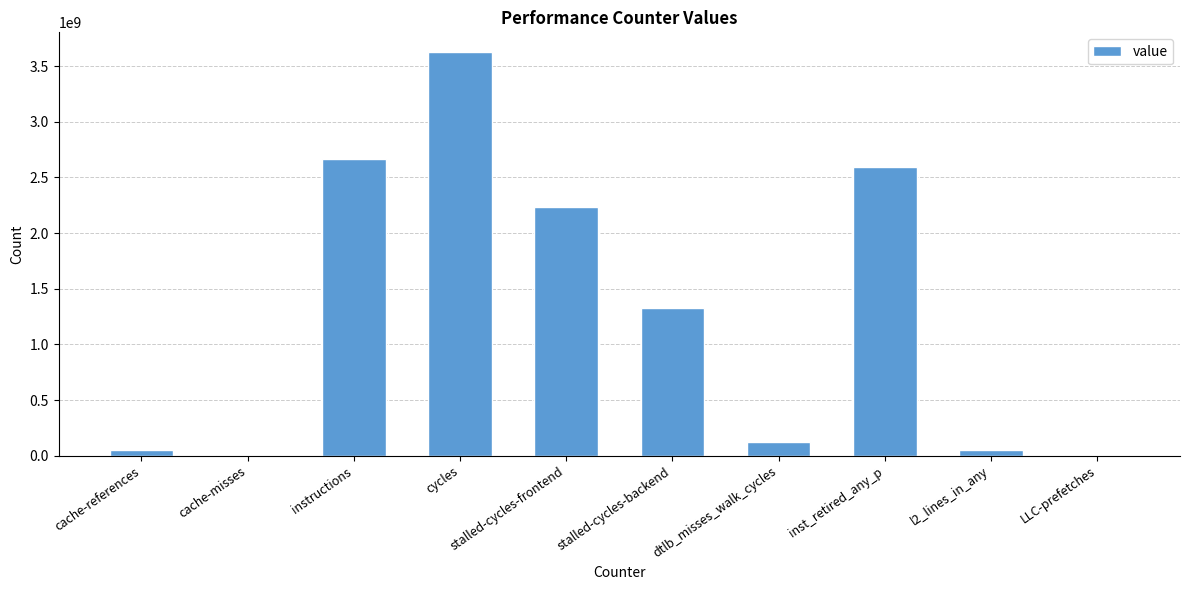

Where is the data nearest to the value 1813516802?

stalled-cycles-frontend